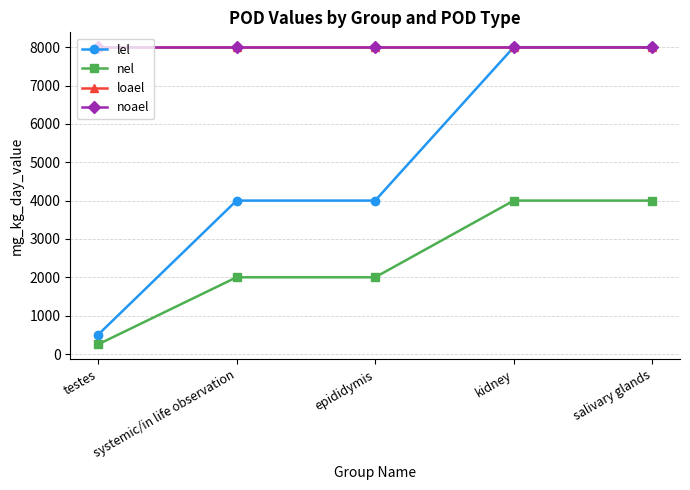

Does the chart have visible grid lines?

Yes